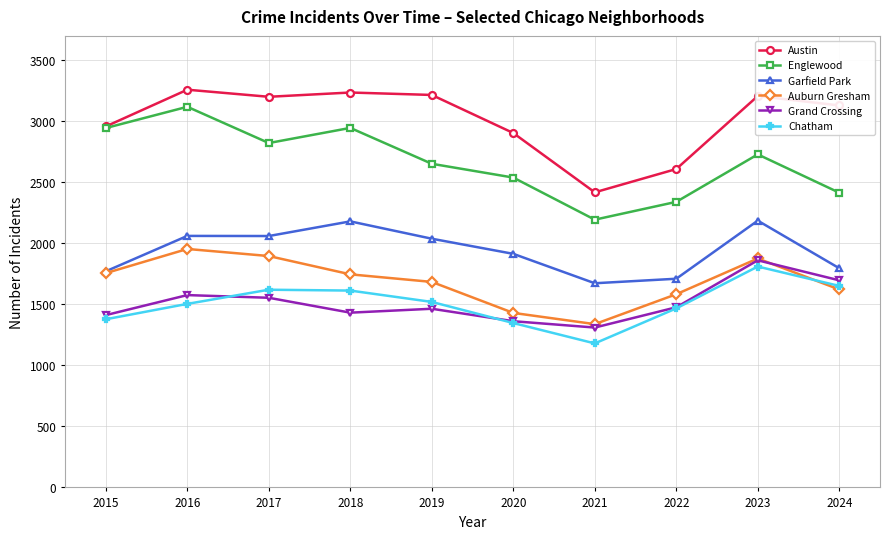

What is the maximum value for Englewood?

3119